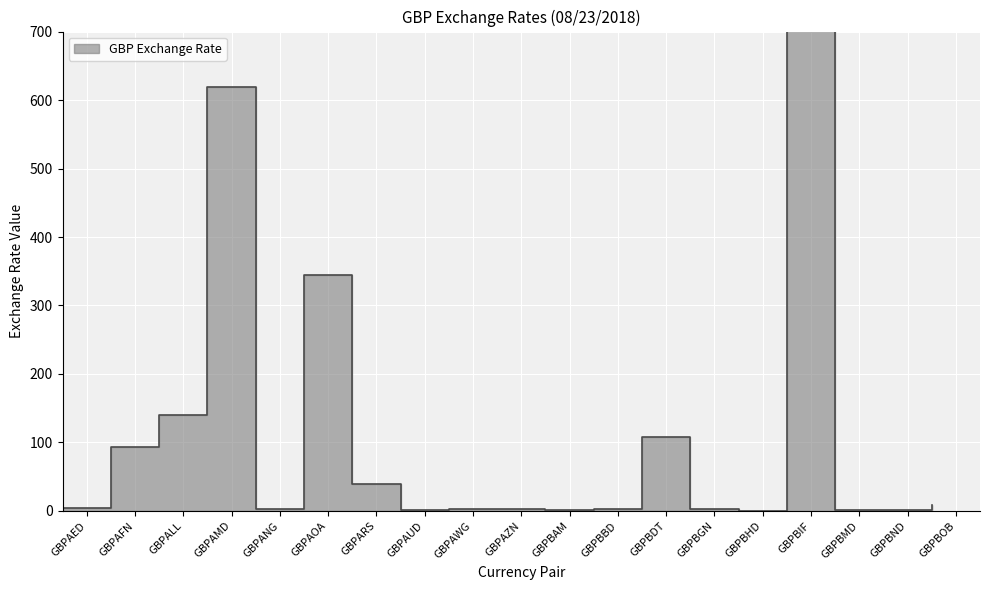

At which category does the data reach its first local valley?

GBPANG